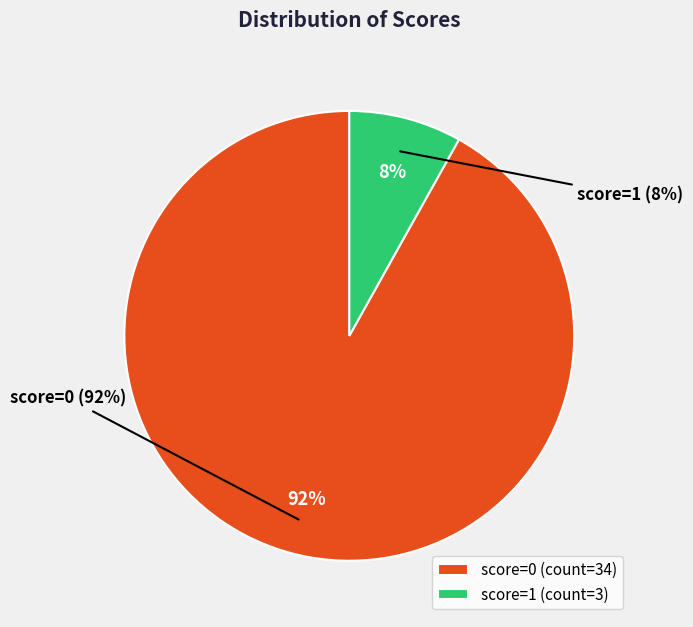

Count the number of slices in the pie.

2